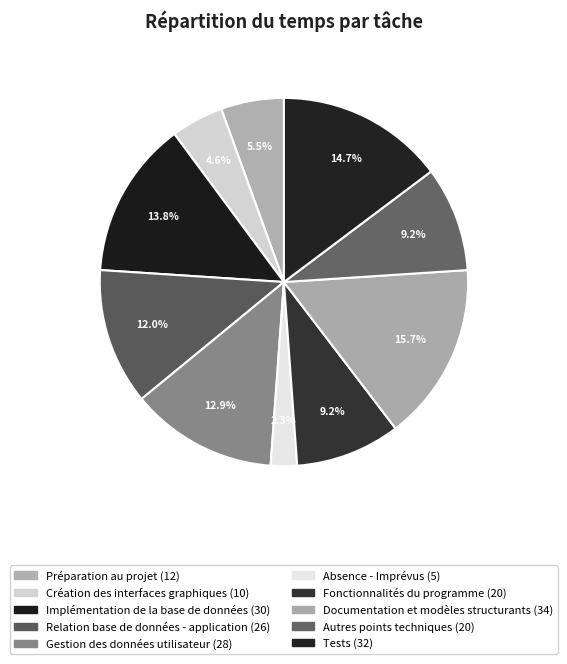

To the nearest percent, what portion does Création des interfaces graphiques represent?

5%